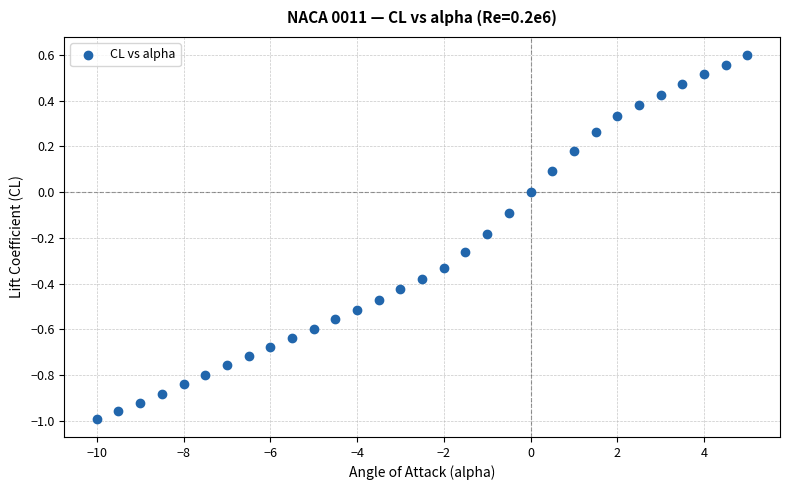

What is the range of X values (max minus min)?

15.0